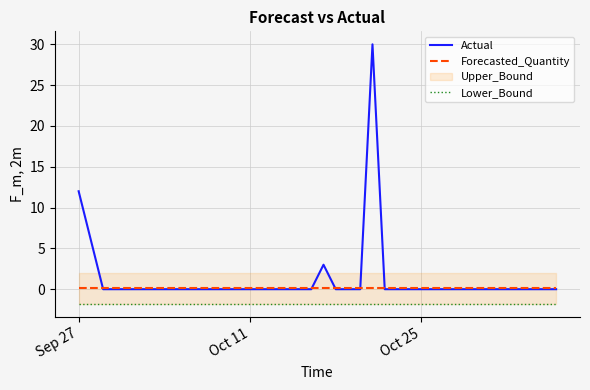

What is the lowest value of the Forecasted_Quantity series?

0.1